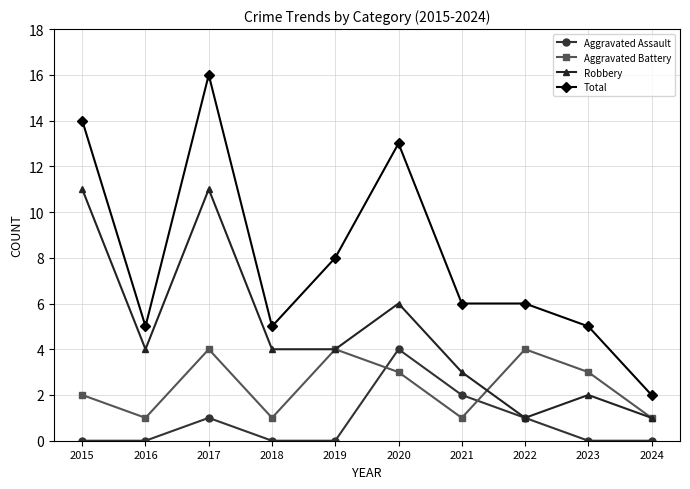

At which category is the sum across all series the highest?

2017